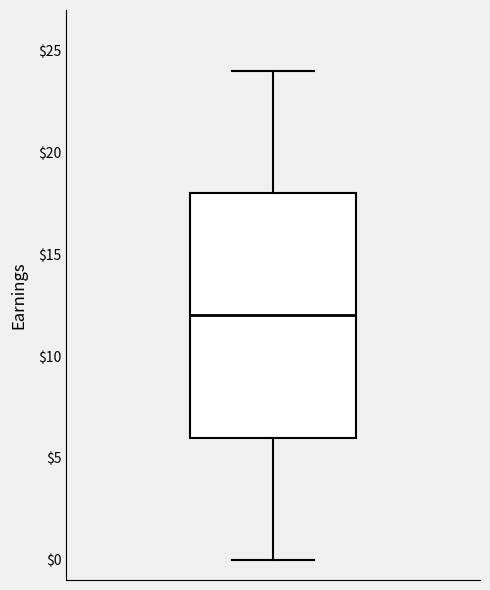

Read this box plot against the y-axis: the position of the median line, the range covered by the box, and the ends of both whiskers. The values are not printed on the chart, so give them approximately, as read against the axis.

median 12, box 6 to 18, whiskers 0 to 24